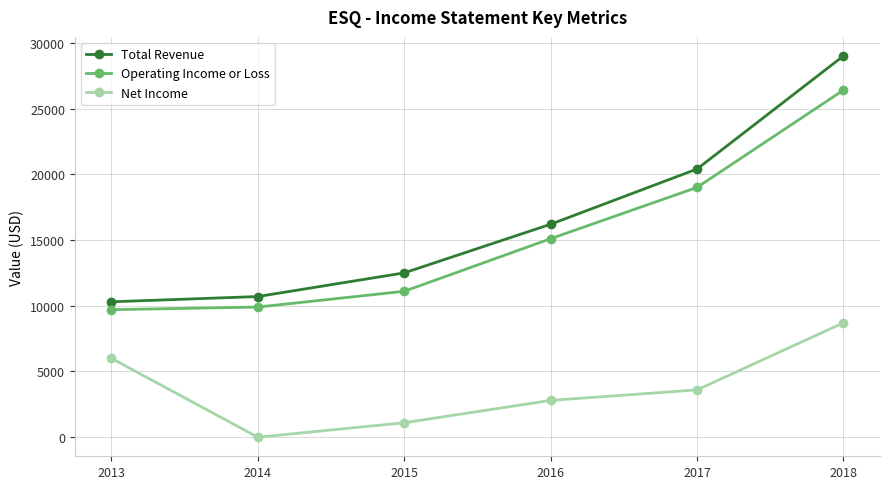

Which category has the lowest value in the Net Income series?

2014